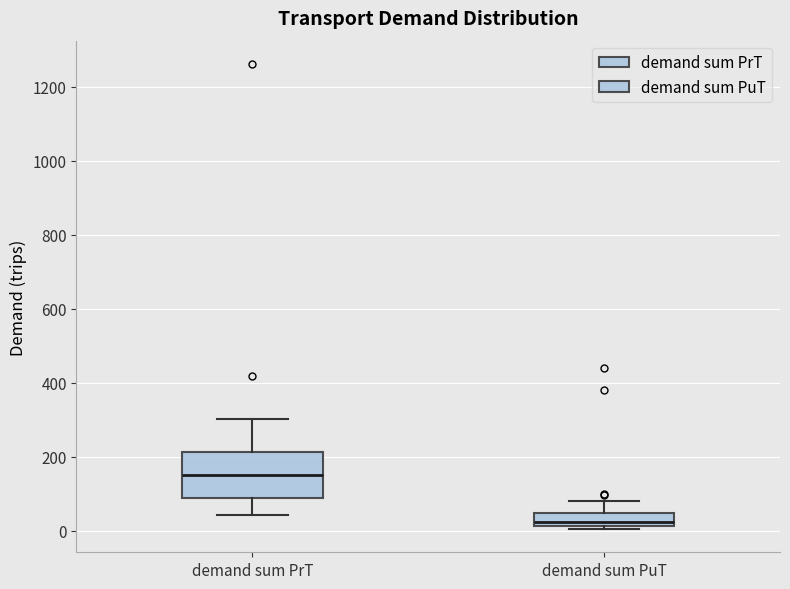

Reading left to right, transcribe this box plot: for each box, give where its median line is, the range the box spans, and where its two whiskers end, as read against the y-axis. The values are not printed on the chart, so give them approximately, as read against the axis.

demand sum PrT: median 160, box 80 to 220, whiskers 40 to 300
demand sum PuT: median 20 (just above the box's lower edge), box 20 to 40, whiskers 0 to 80